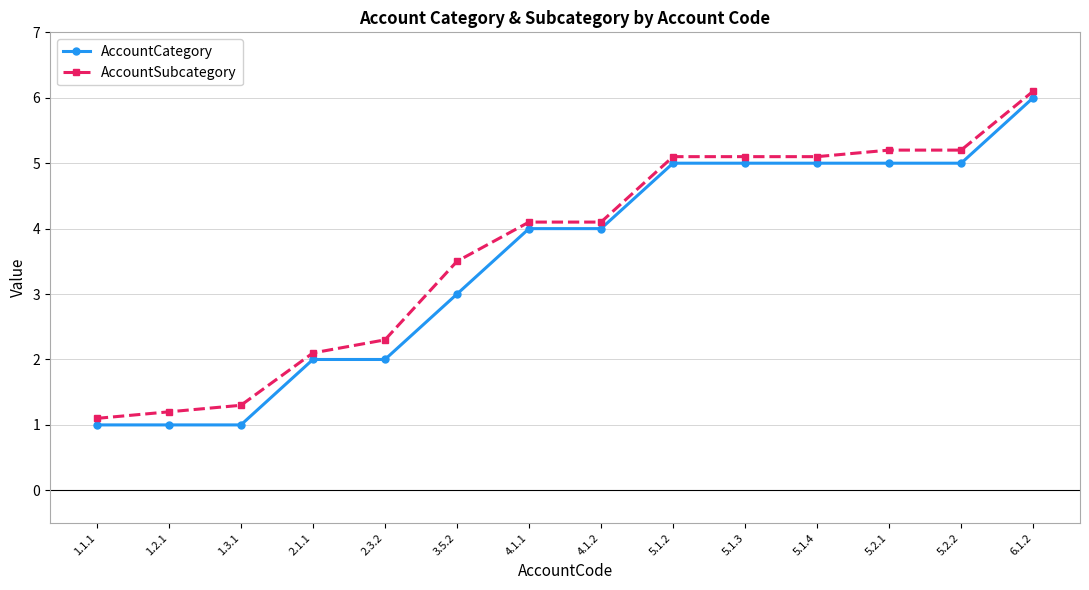

What are all the series names shown in the legend?

AccountCategory, AccountSubcategory